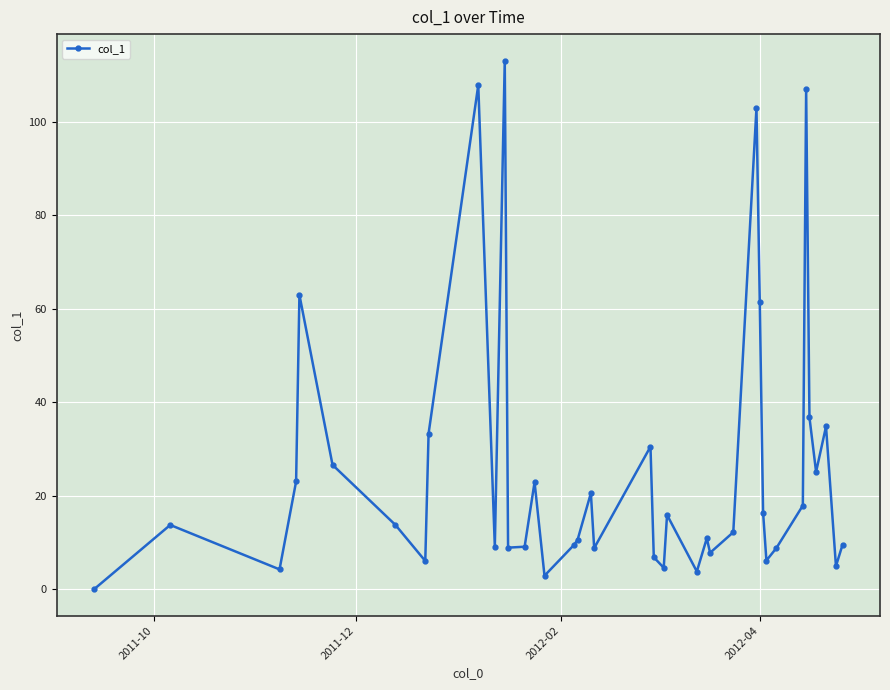

What is the difference between the second highest and minimum values?

107.8